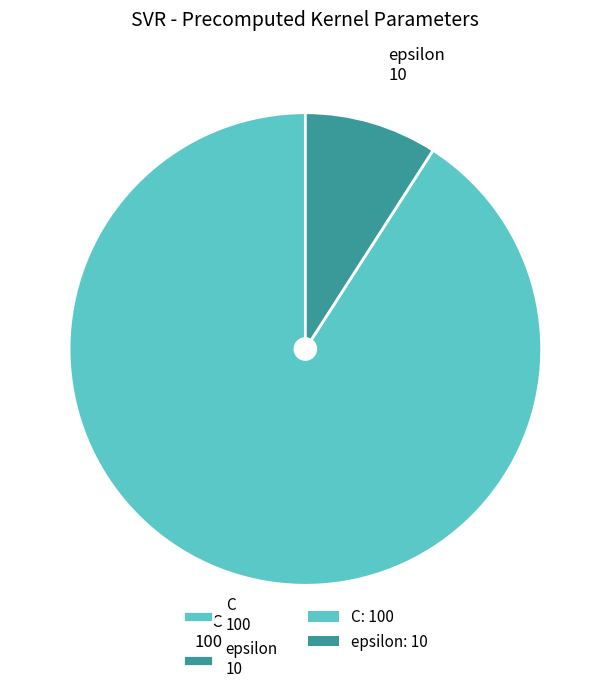

Which category has the biggest portion of the pie?

C